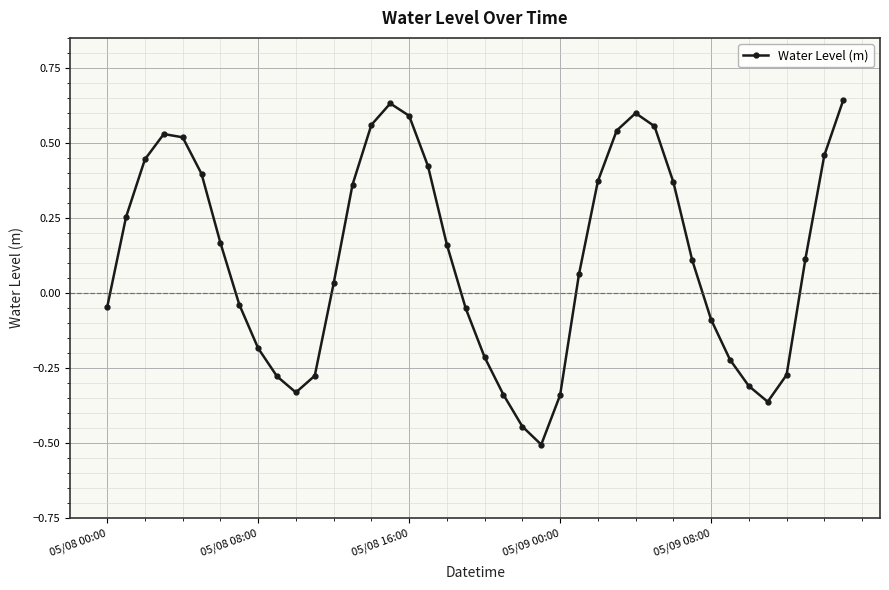

What is the difference between the maximum and minimum values?

1.1